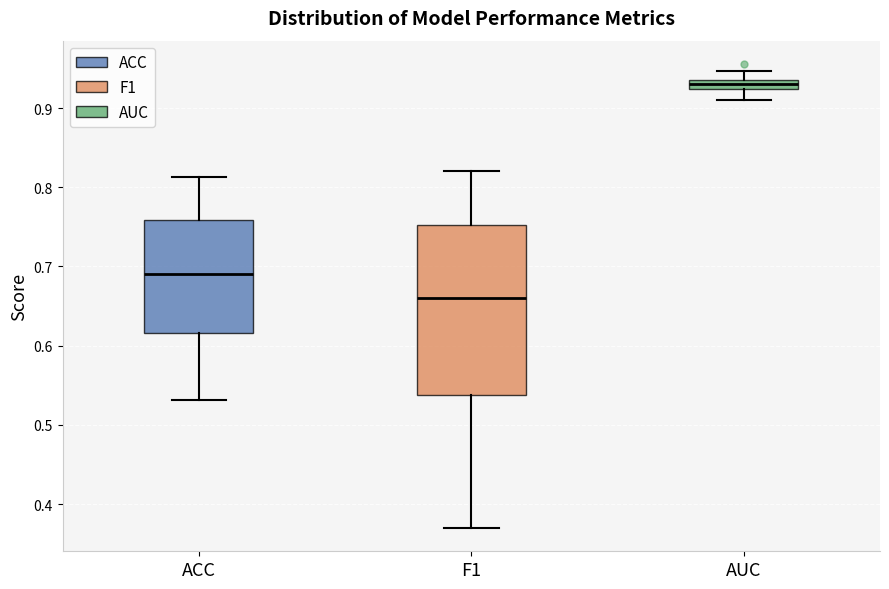

Which box is the tallest, from its lower edge to its upper edge?

F1